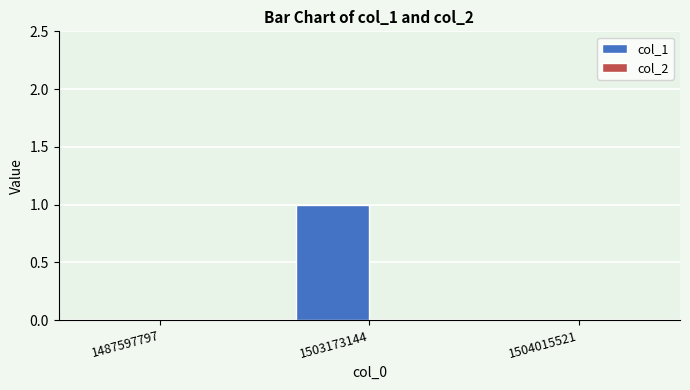

How many data points does each series have?

3